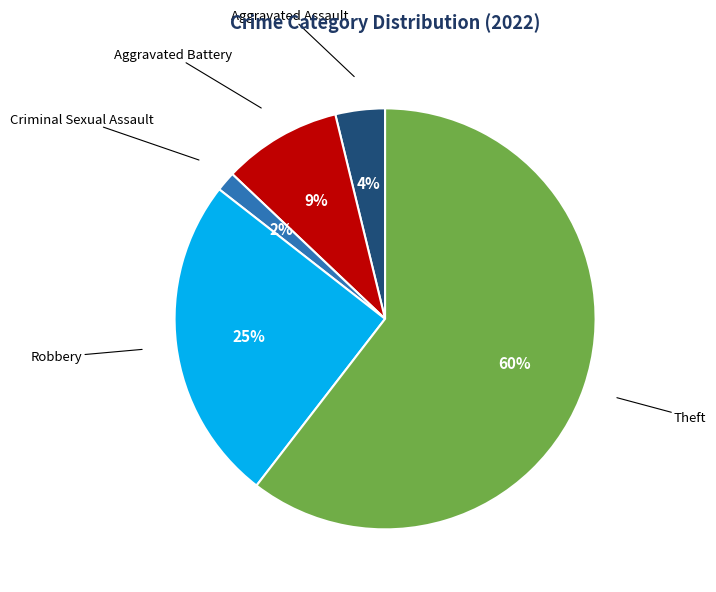

Which slice is the smallest?

Criminal Sexual Assault